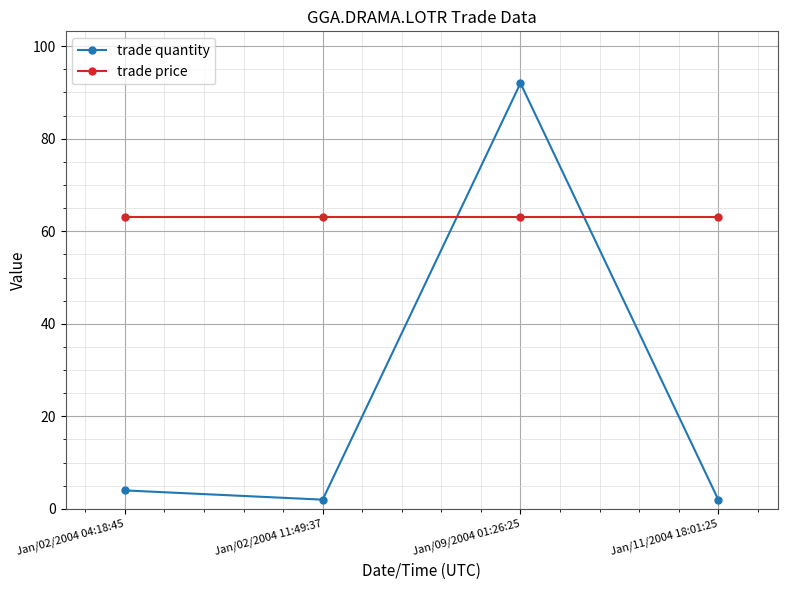

At which category is the sum across all series the highest?

Jan/09/2004 01:26:25